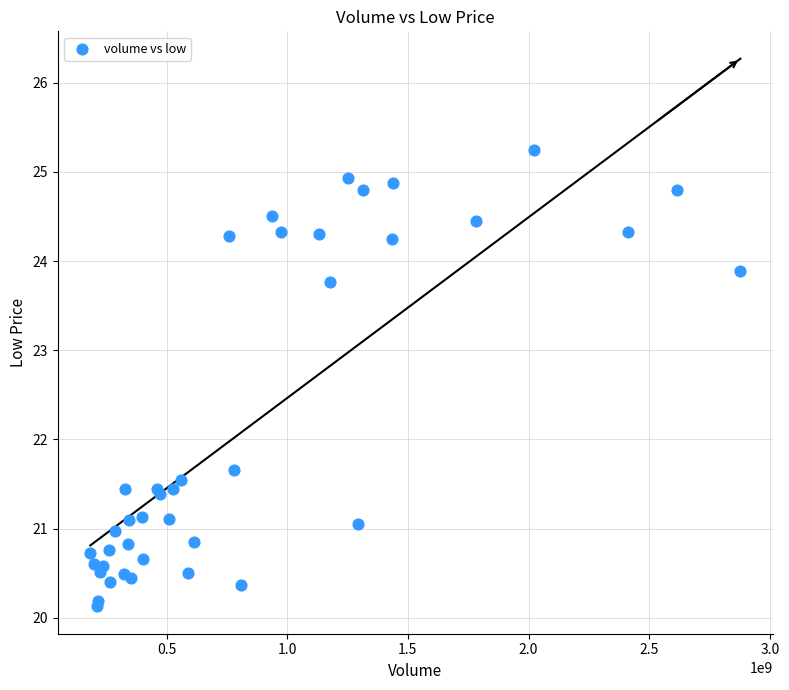

What Y value in the scatter plot is closest to 22?

21.7